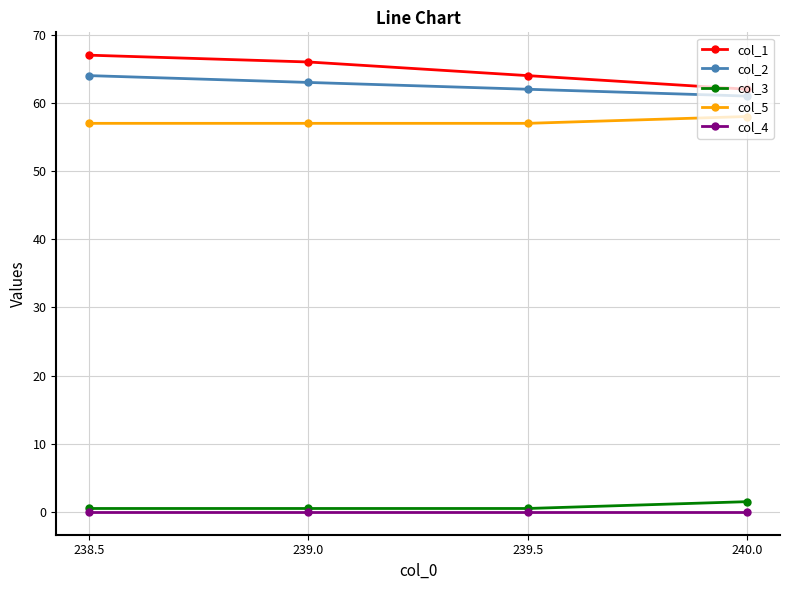

List the series in order of their peak value, lowest first.

col_4, col_3, col_5, col_2, col_1